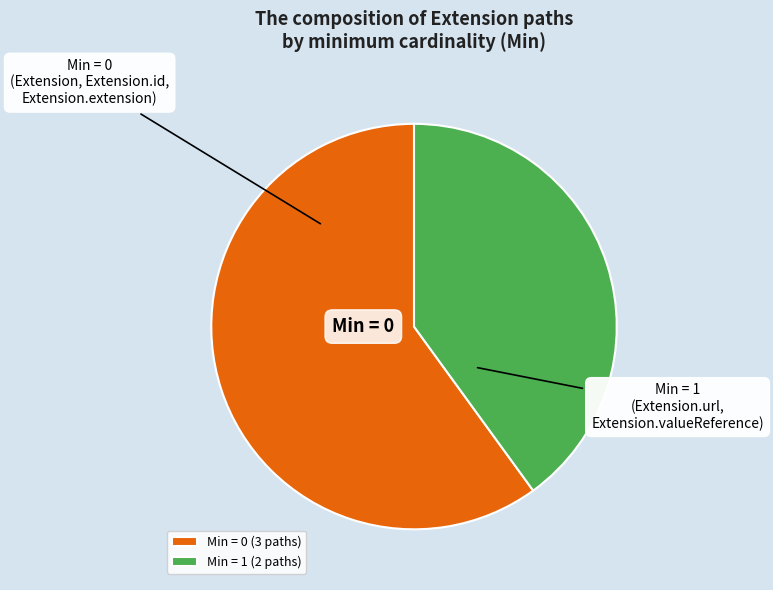

Does Min = 0 account for over 50% of the chart?

Yes